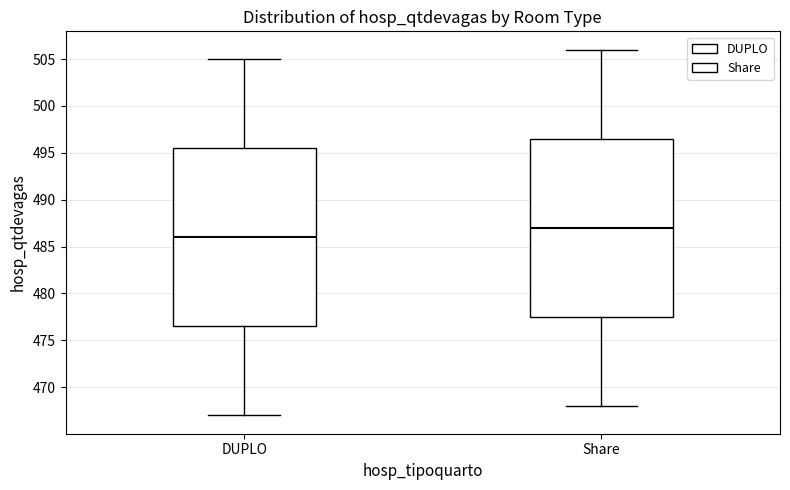

Reading left to right, transcribe this box plot: for each box, give where its median line is, the range the box spans, and where its two whiskers end, as read against the y-axis. The values are not printed on the chart, so give them approximately, as read against the axis.

DUPLO: median 486.0, box 476.5 to 495.5, whiskers 467.0 to 505.0
Share: median 487.0, box 477.5 to 496.5, whiskers 468.0 to 506.0